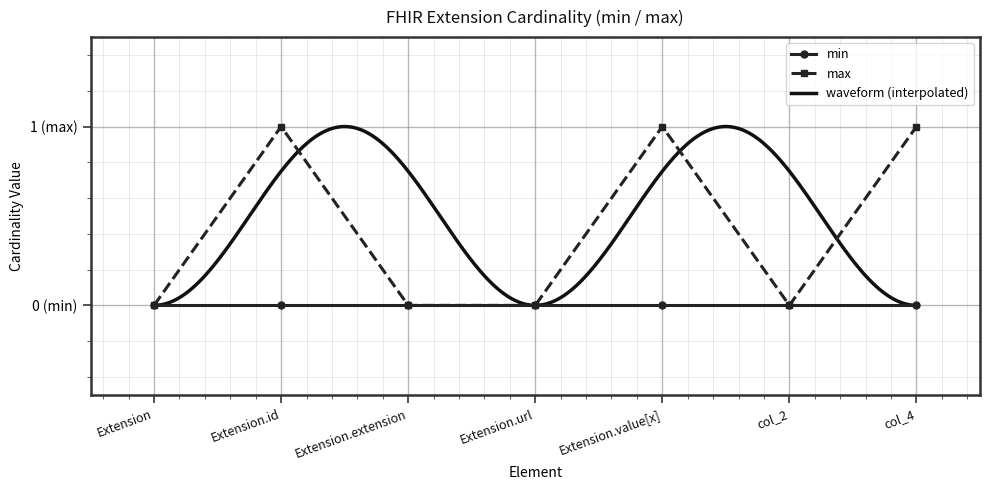

Where is the data nearest to the value 0?

Extension